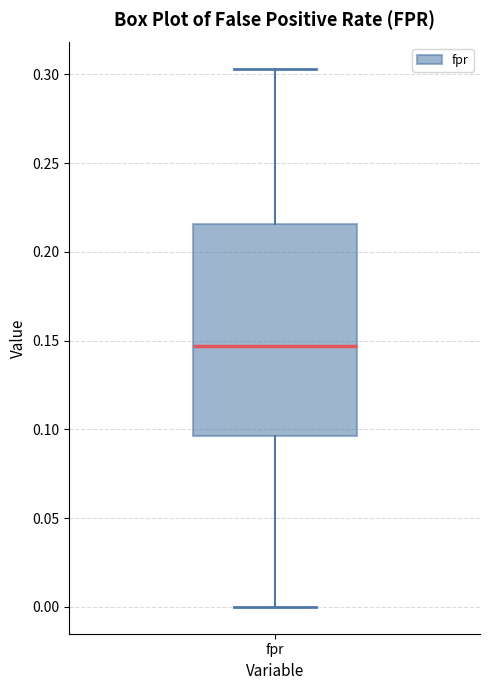

Where does the upper whisker of the box for fpr end on the y-axis? The values are not printed on the chart, so give them approximately, as read against the axis.

0.305